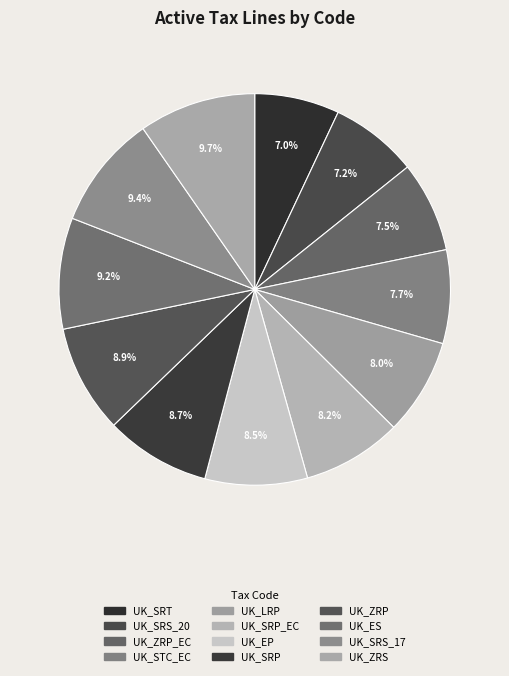

To the nearest percent, what portion does UK_STC_EC represent?

8%